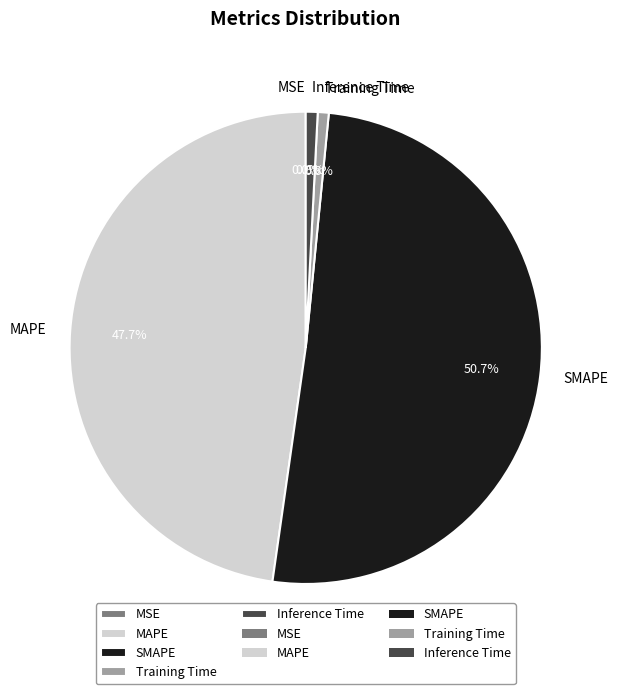

To the nearest percent, what percentage of the pie is SMAPE?

51%